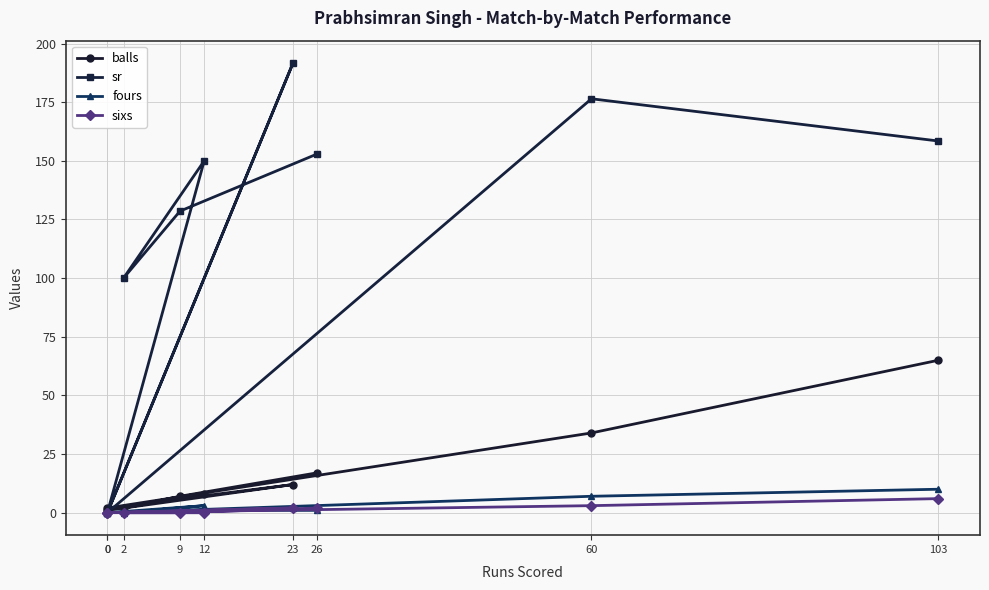

Which series has the largest total across all categories?

sr